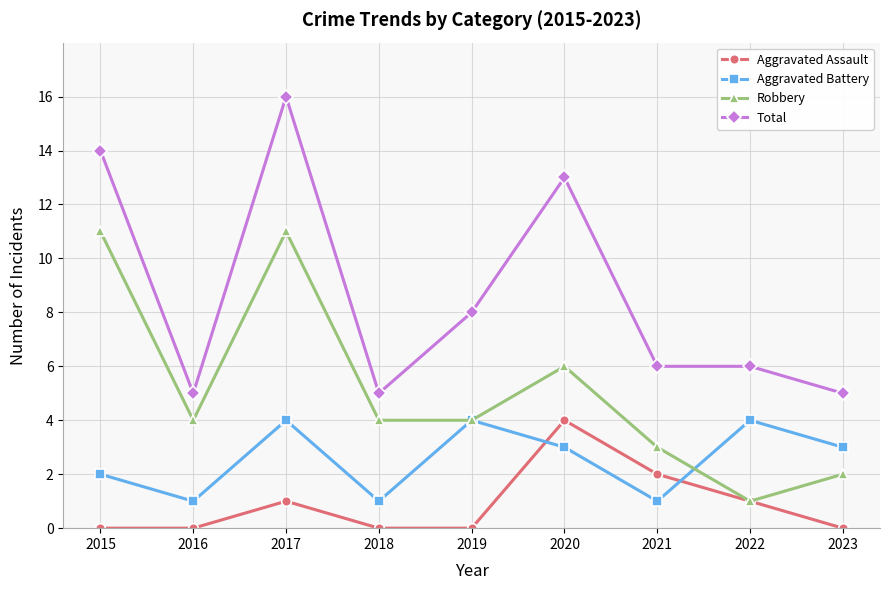

What is the value of the Total point at the 3rd from the left?

16